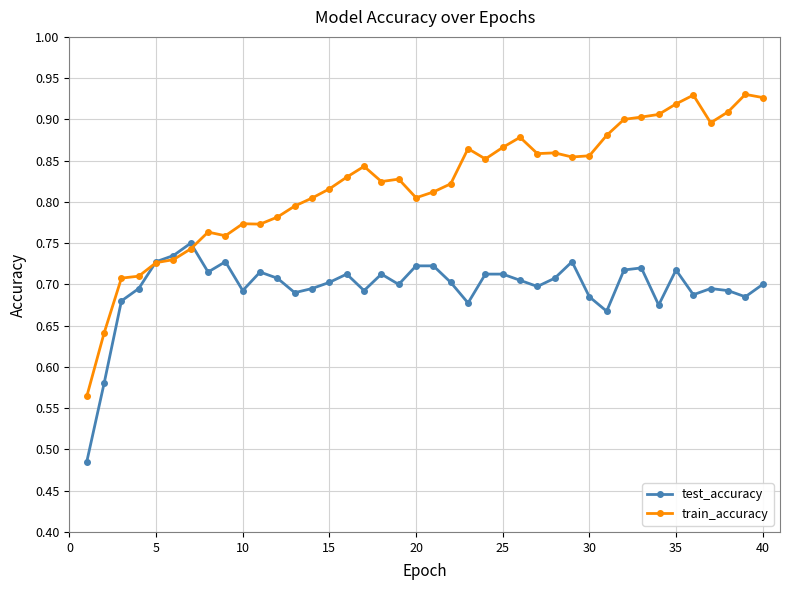

Which series has the widest spread of values?

train_accuracy